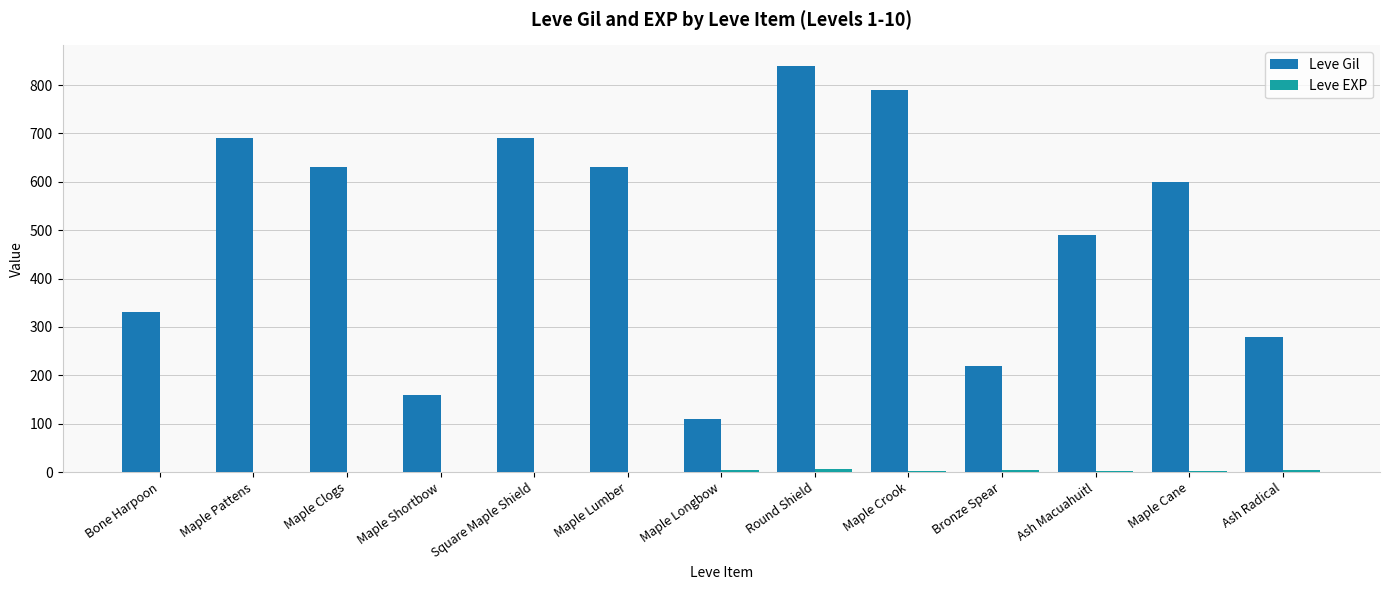

The Leve Gil series shows 342 at Bronze Spear. True or false?

False